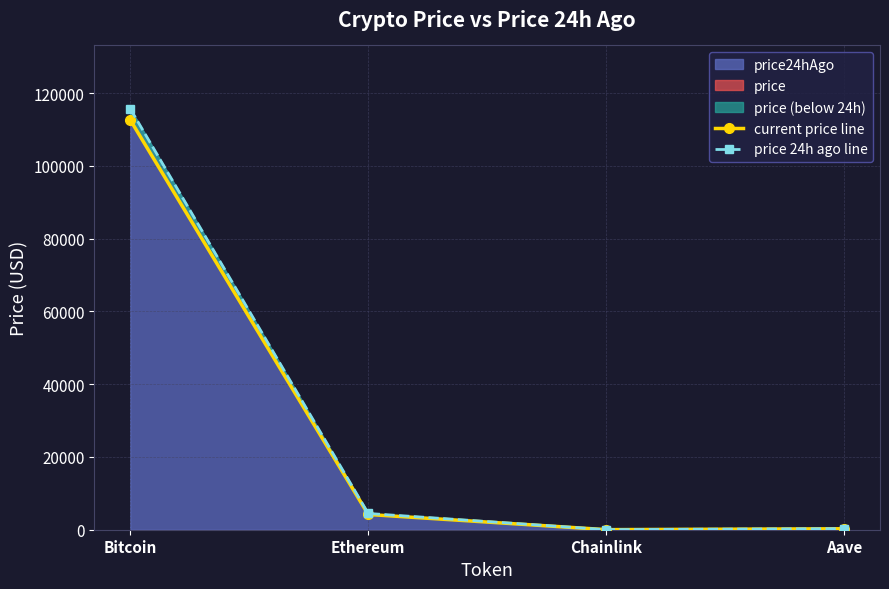

What is the value of the current price line point at the 2nd from the left?

4190.0